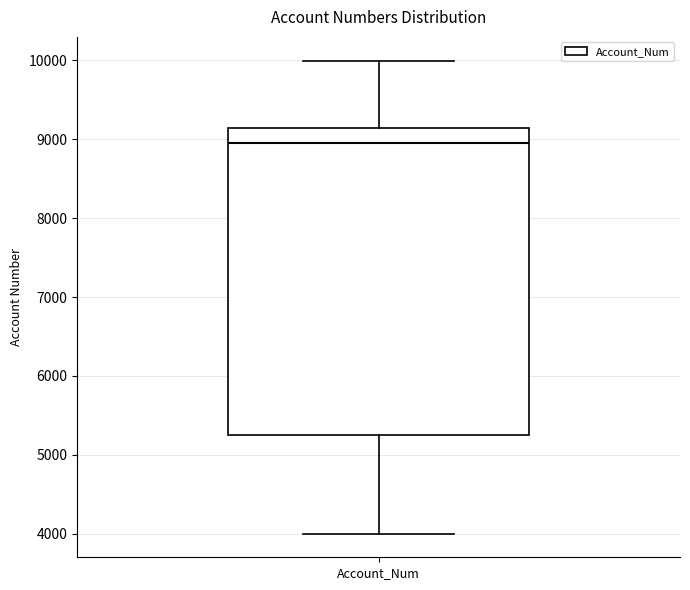

Transcribe this box plot: give where the median line is, the range the box spans, and where the two whiskers end, as read against the y-axis. The values are not printed on the chart, so give them approximately, as read against the axis.

median 9000, box 5200 to 9100, whiskers 4000 to 10000